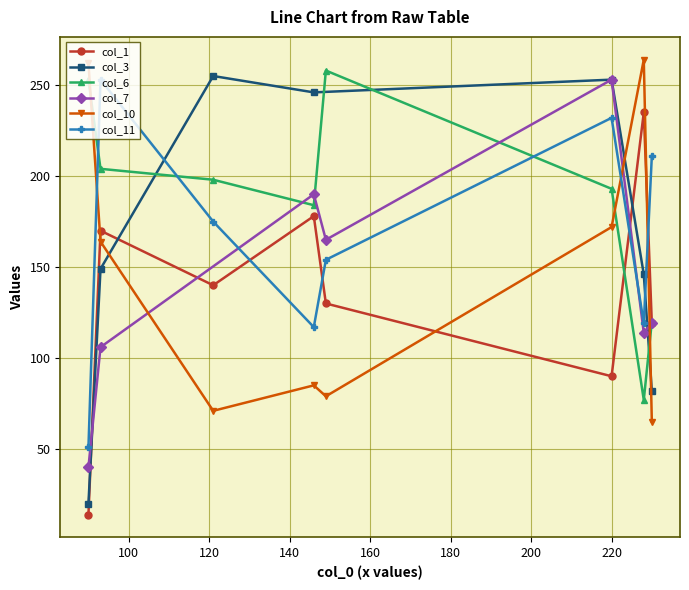

What position from the left is 5?

6